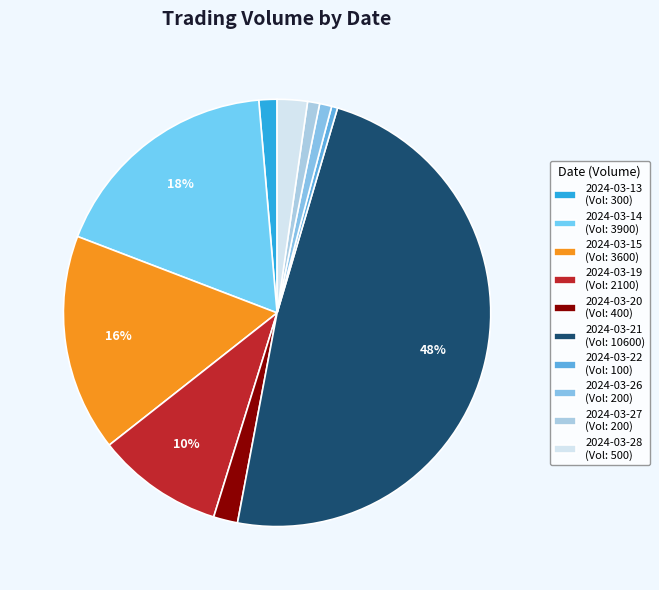

Approximately how many times larger is the value at 2024-03-21 compared to 2024-03-19?

5.0